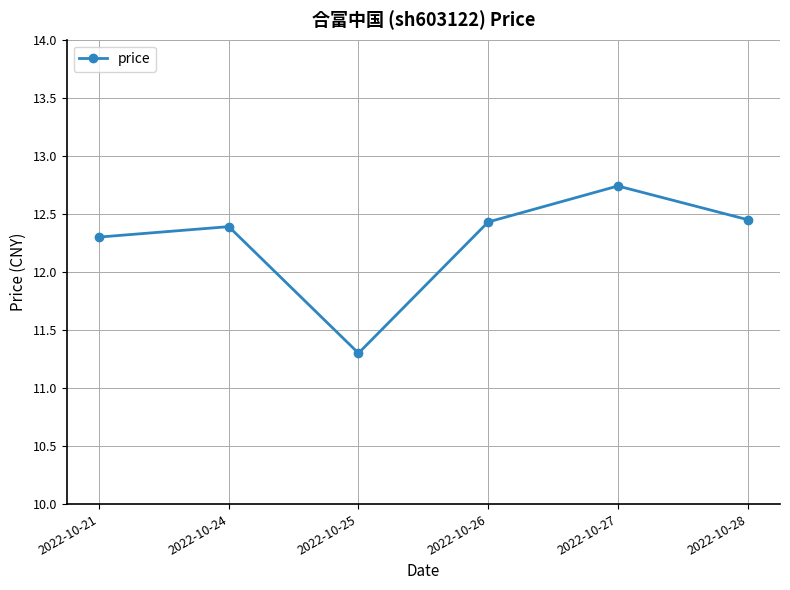

At which label is the value closest to 12?

2022-10-21